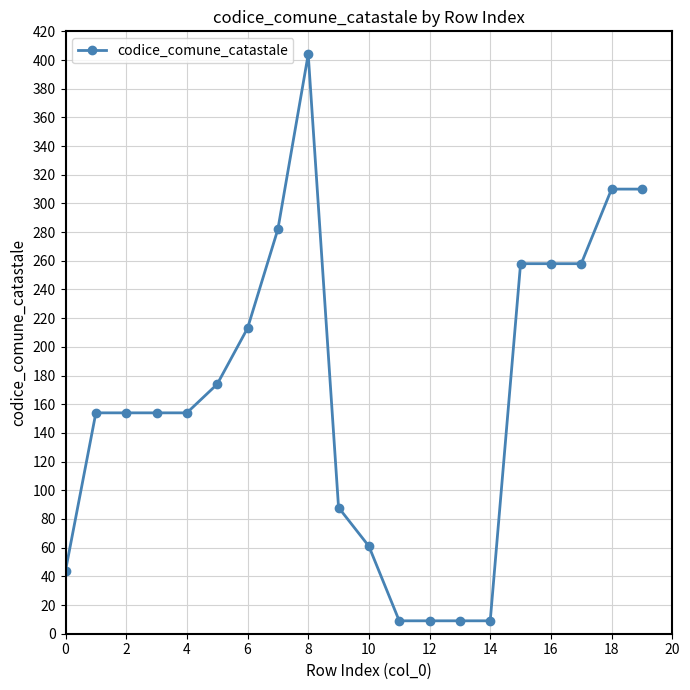

True or false: the data has more than 0 interior local peaks.

True